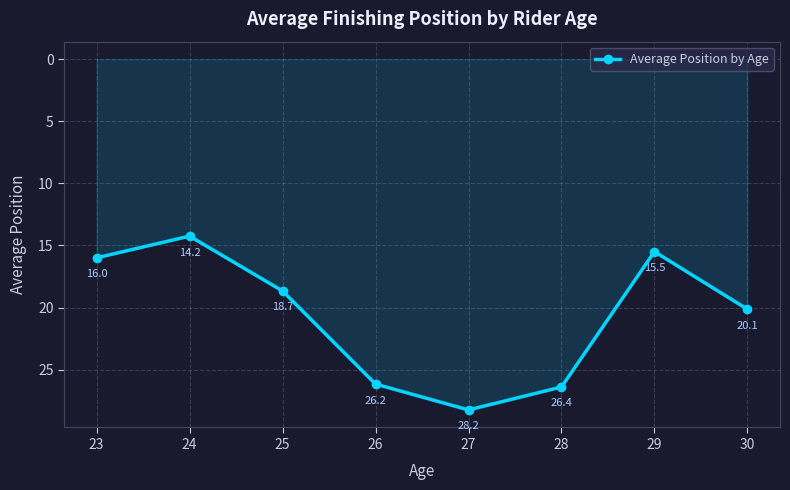

What is the average value?

20.7